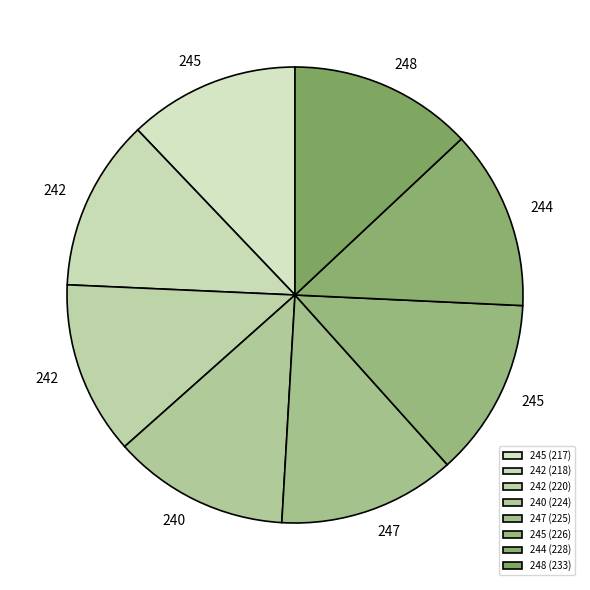

Which slice is the largest?

248